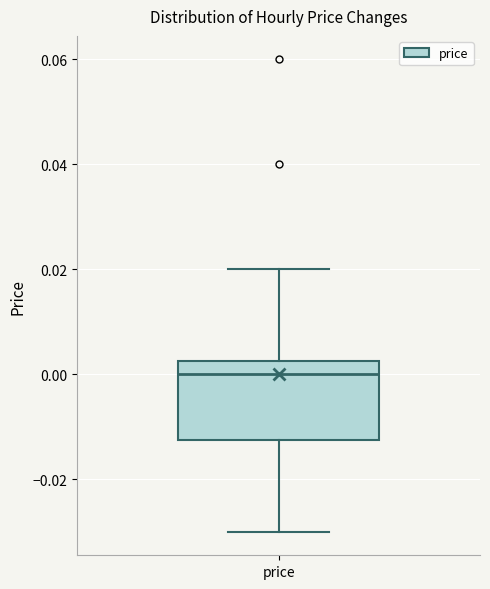

Read this box plot against the y-axis: the position of the median line, the range covered by the box, and the ends of both whiskers. The values are not printed on the chart, so give them approximately, as read against the axis.

median 0.000, box -0.012 to 0.002, whiskers -0.030 to 0.020